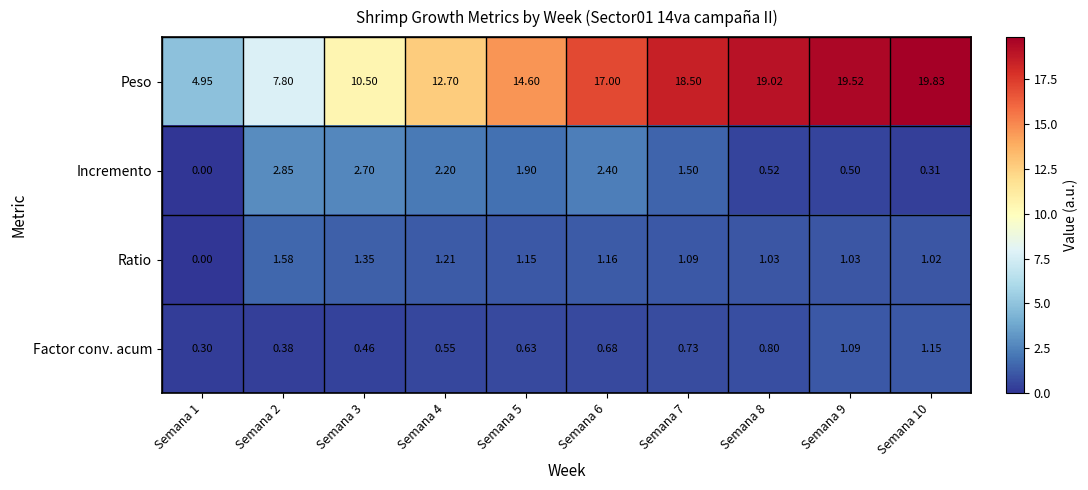

Between Semana 3 and Semana 4, which series saw the biggest shift?

Peso